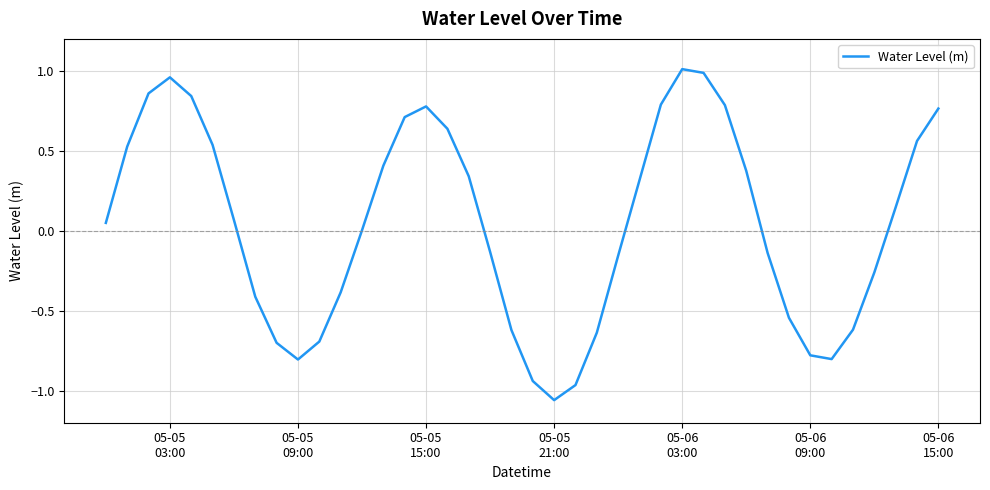

What is the difference between the maximum and minimum values?

2.1